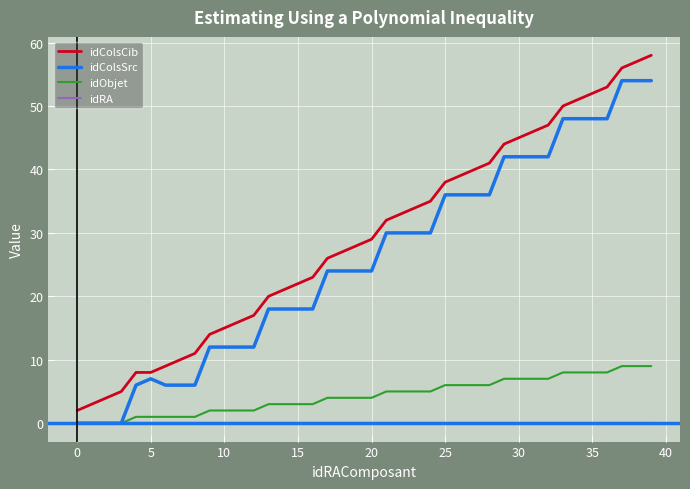

Rank the series by their maximum value, from highest to lowest.

idColsCib, idColsSrc, idObjet, idRA